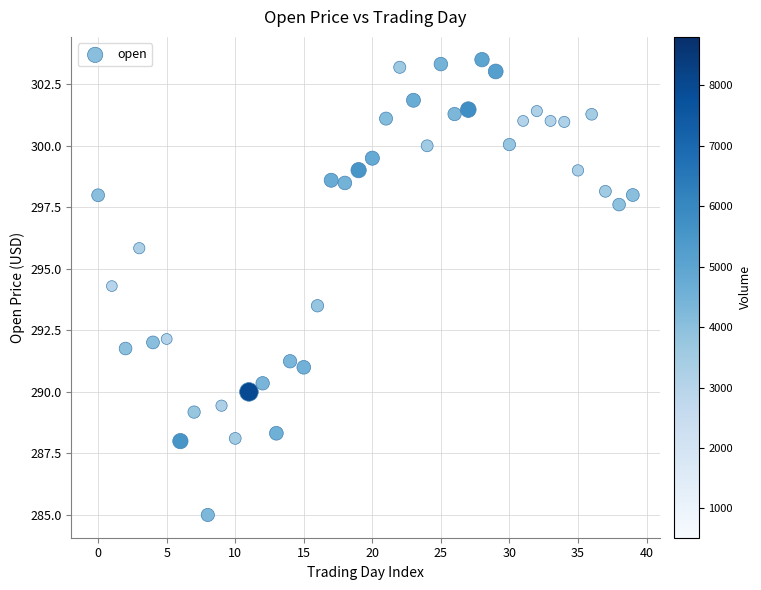

What is the range of Y values (max minus min)?

18.5